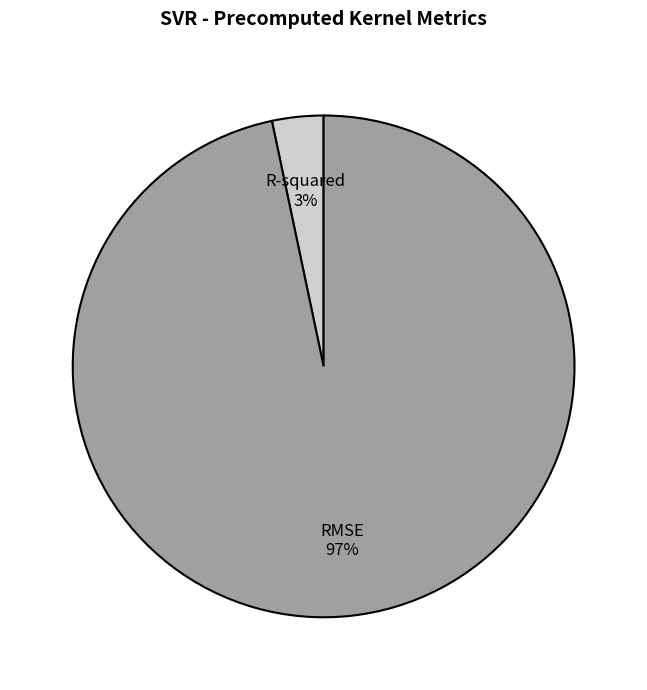

To the nearest percent, what percentage of the pie is RMSE?

97%